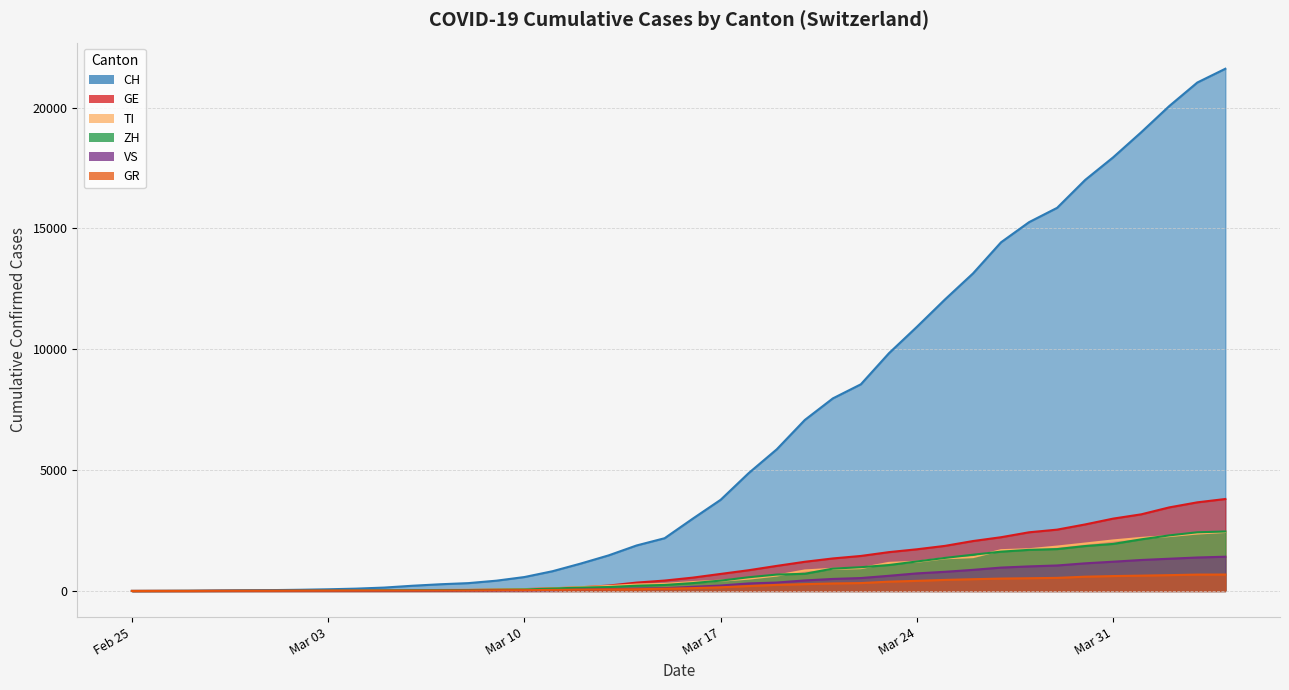

How many values in GE are above zero?

39